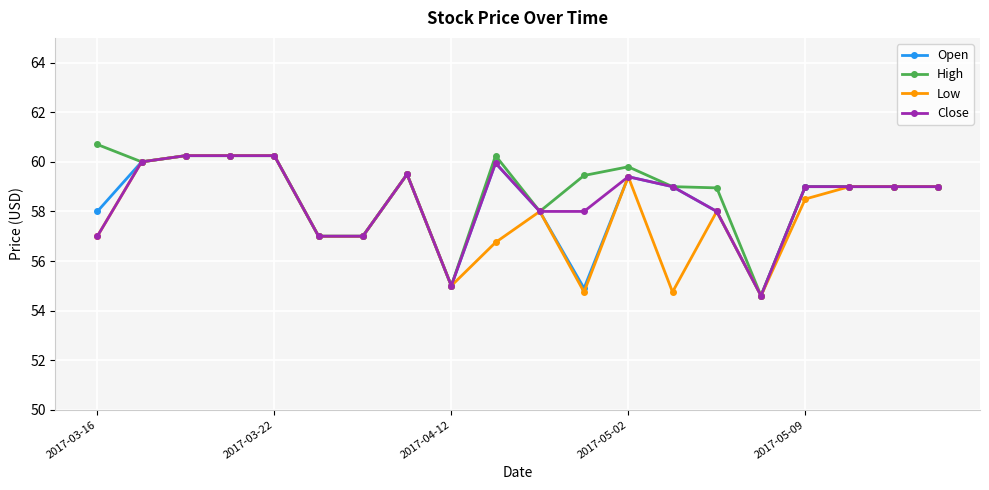

What is the smallest value displayed?

54.6